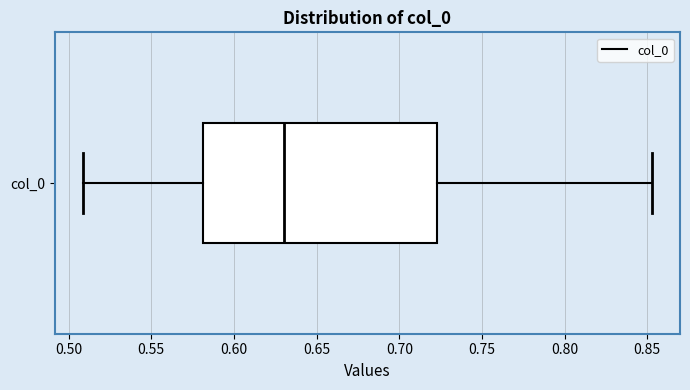

Transcribe this box plot: give where the median line is, the range the box spans, and where the two whiskers end, as read against the x-axis. The values are not printed on the chart, so give them approximately, as read against the axis.

median 0.630, box 0.580 to 0.725, whiskers 0.510 to 0.855